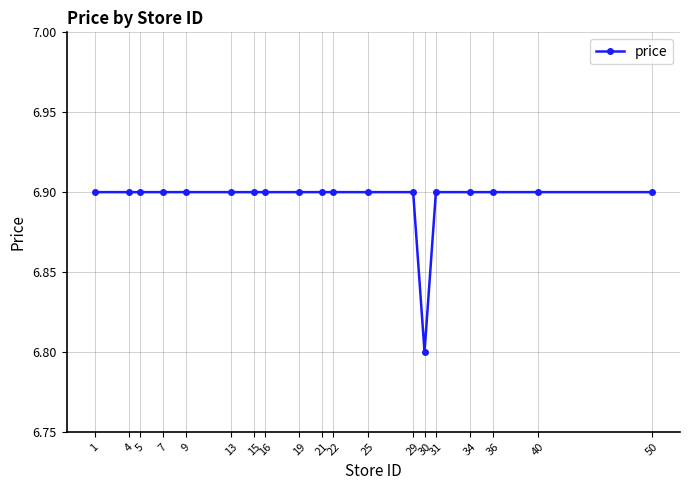

What is the difference between the maximum and minimum values?

0.1